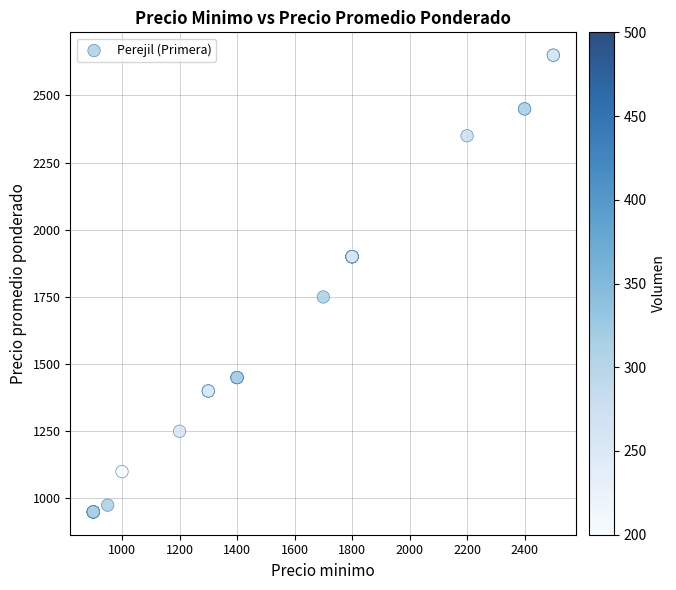

What Y value in the scatter plot is closest to 1800?

1750